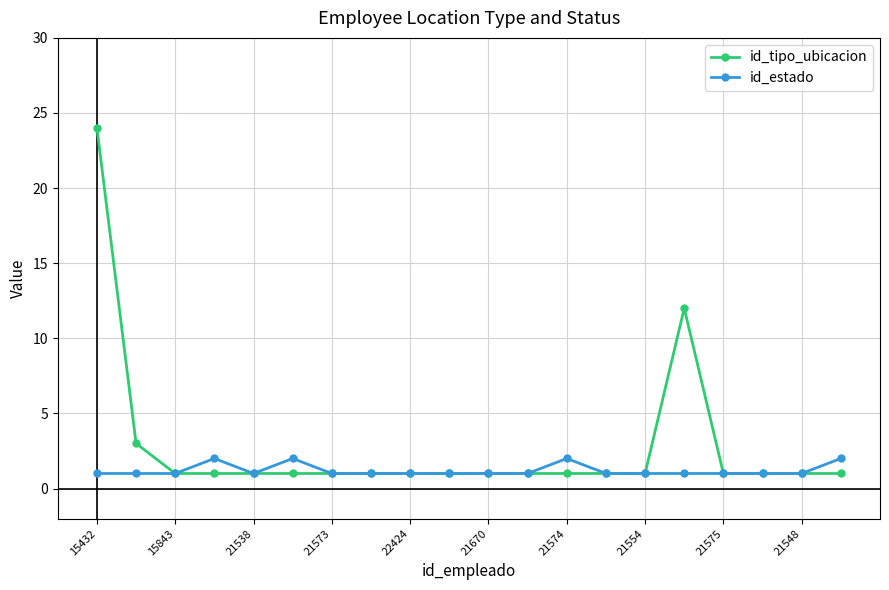

Which series has the largest range (max minus min)?

id_tipo_ubicacion